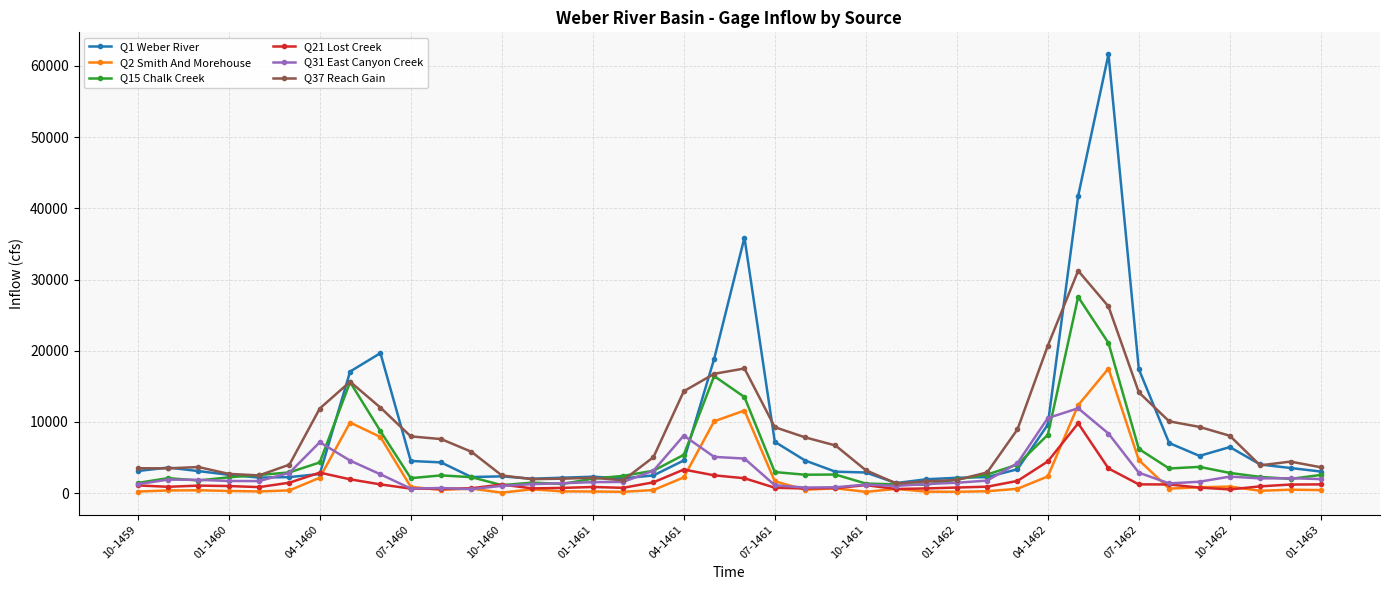

True or false: Q31 East Canyon Creek has more than 1 interior local peaks.

True